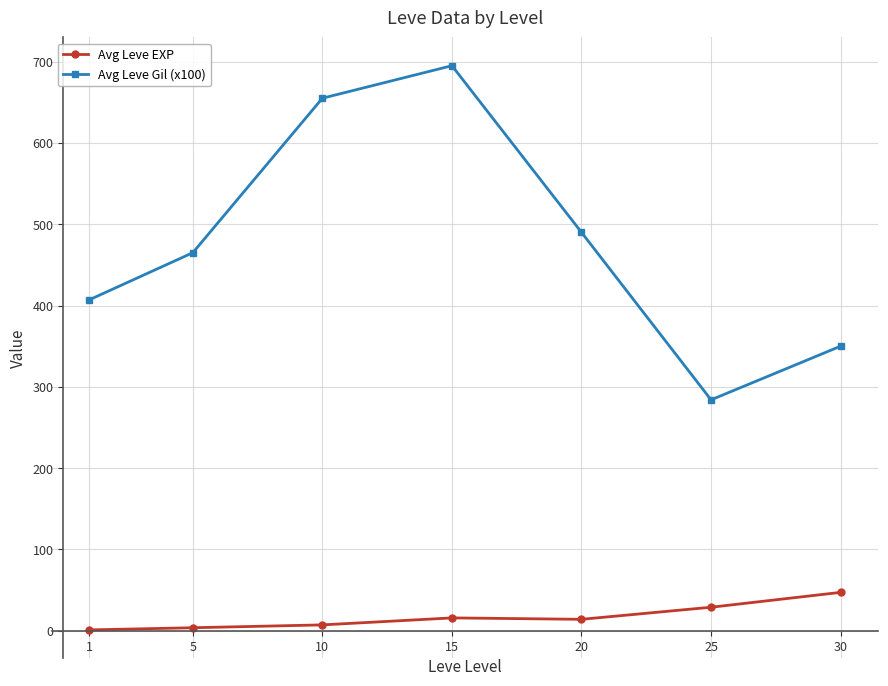

What is the total value across all series at 10?

662.2